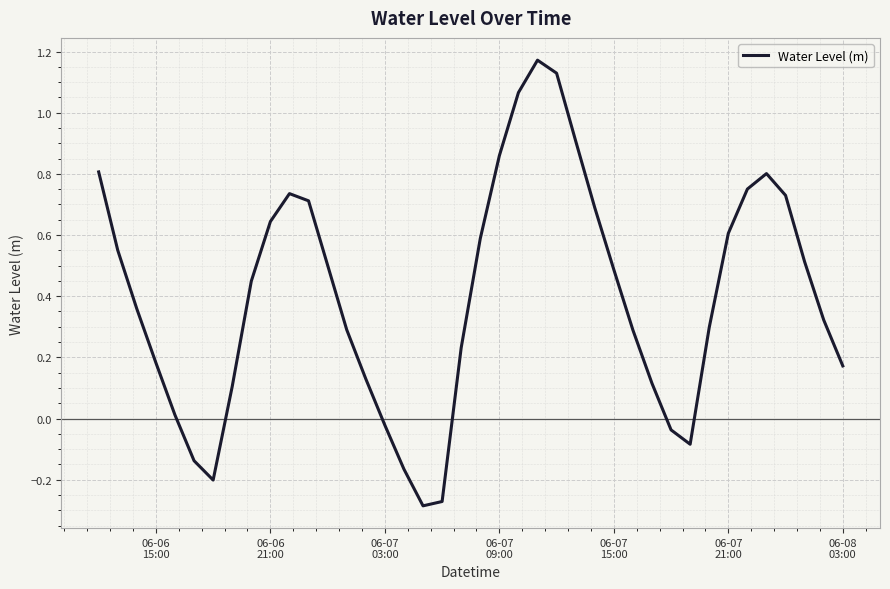

What is the difference between the maximum and minimum values?

1.5